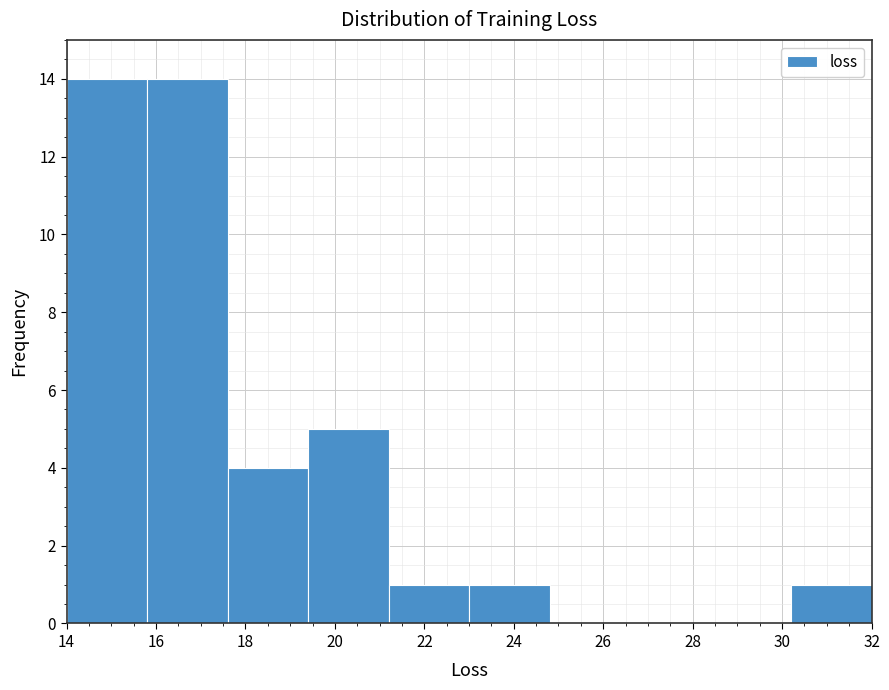

Reading left to right, transcribe this chart: for each bar, give the range it covers on the x-axis and its height. The values are not printed on the chart, so give them approximately, as read against the axis.

14.0 to 15.8: 14
15.8 to 17.6: 14
17.6 to 19.4: 4
19.4 to 21.2: 5
21.2 to 23.0: 1
23.0 to 24.8: 1
24.8 to 26.6: 0
26.6 to 28.4: 0
28.4 to 30.2: 0
30.2 to 32.0: 1